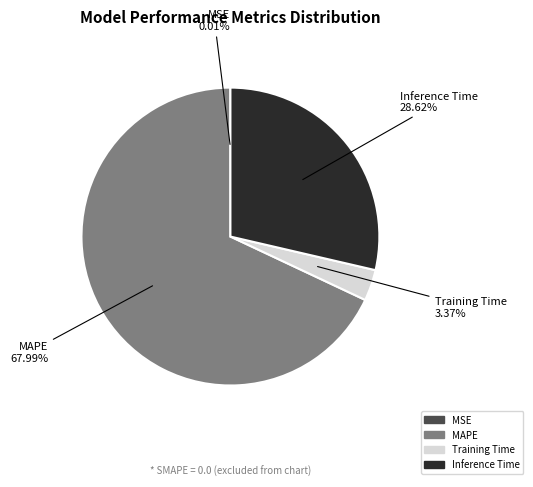

Is there a majority slice in this chart?

Yes